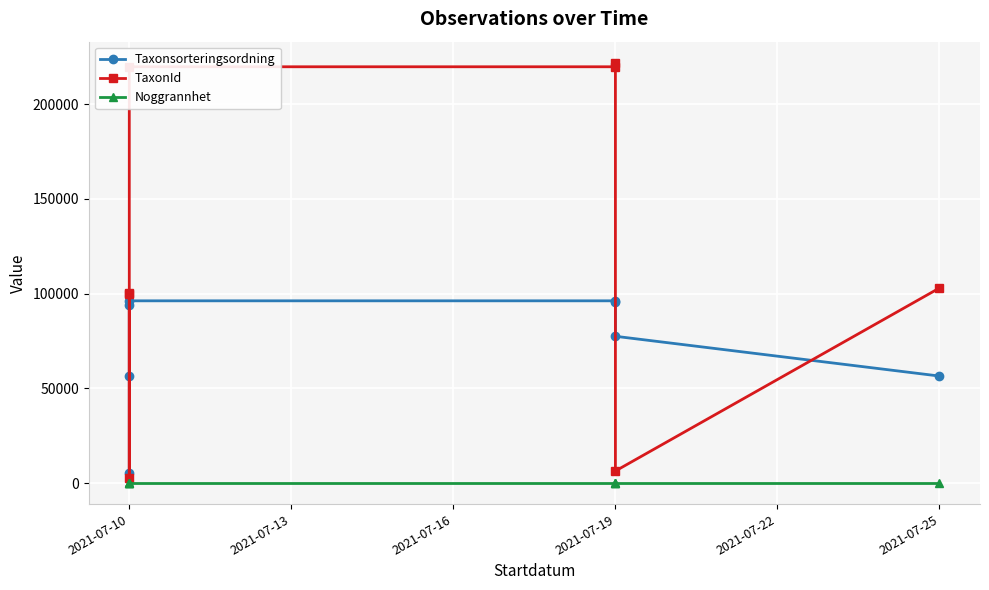

List the series in order of their peak value, lowest first.

Noggrannhet, Taxonsorteringsordning, TaxonId